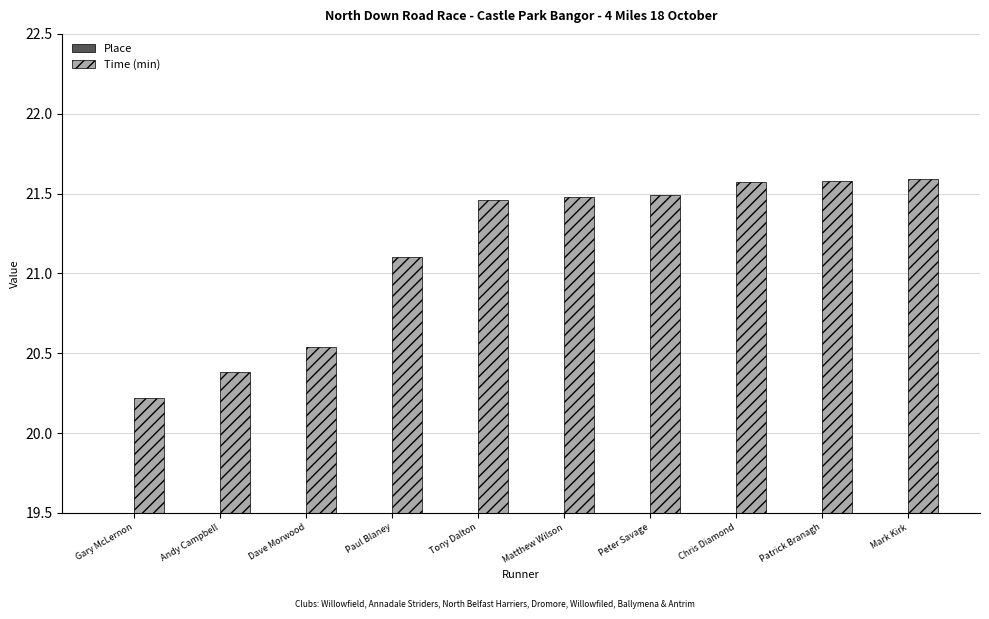

Is it true that Time (min) equals 28.3 at Dave Morwood?

False